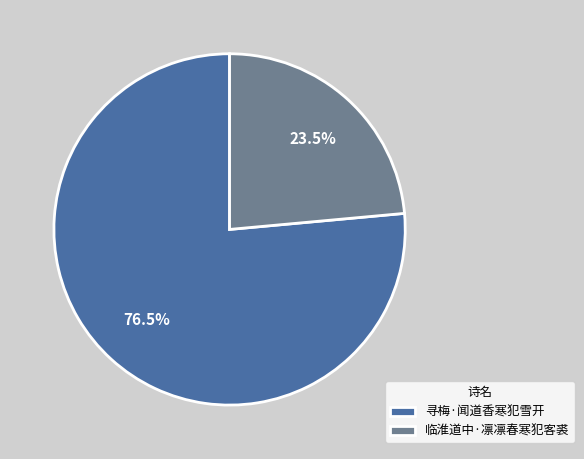

What is the largest slice in the pie chart?

寻梅·闻道香寒犯雪开